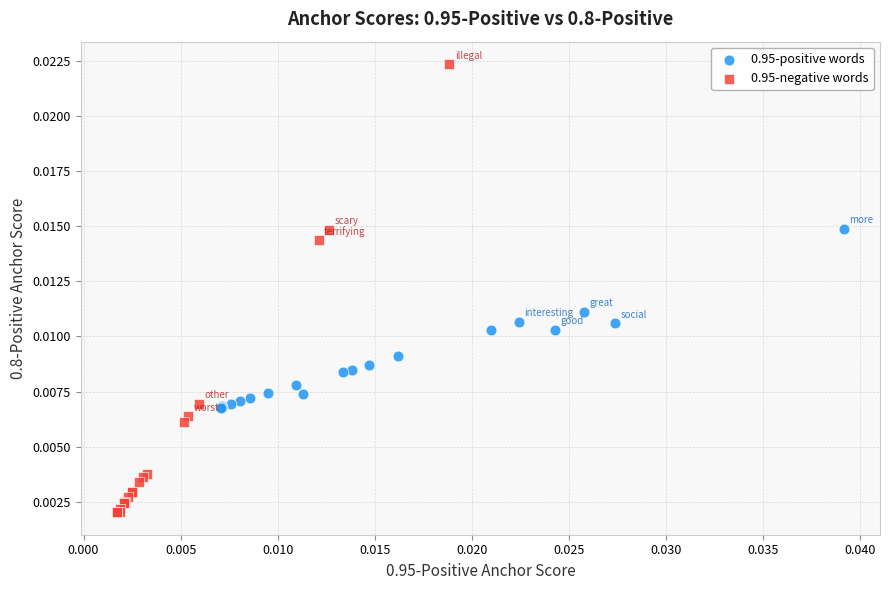

Which series reaches the maximum Y coordinate?

0.95-negative words